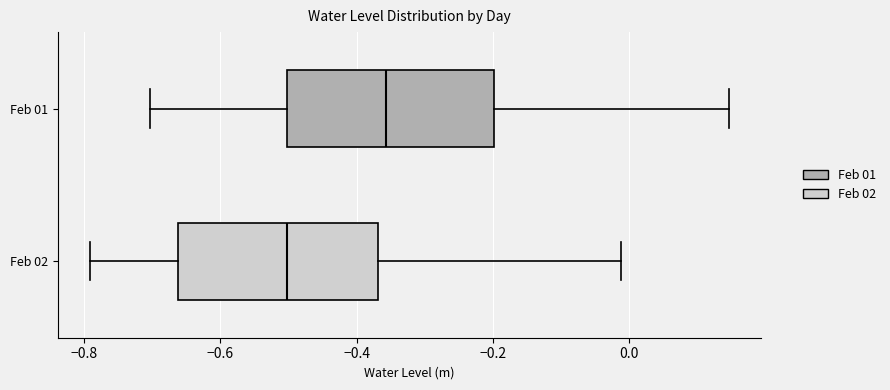

Where does the right whisker of the box for Feb 01 end on the x-axis? The values are not printed on the chart, so give them approximately, as read against the axis.

0.14